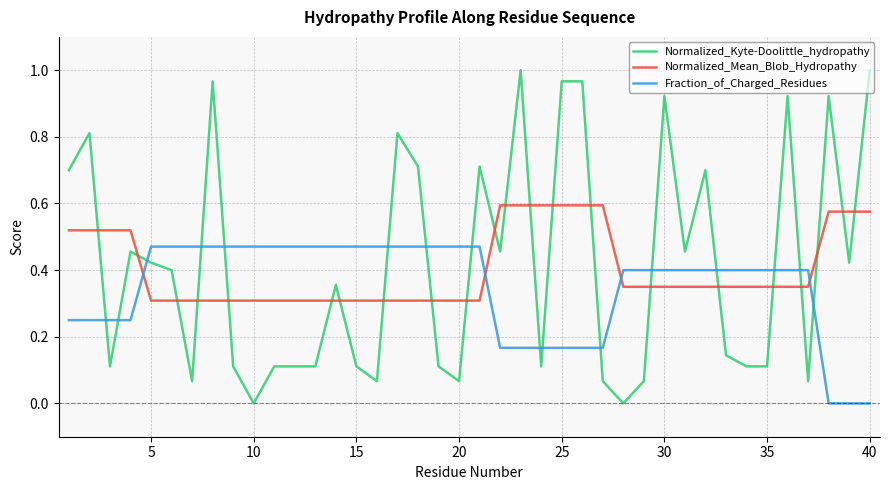

After their last crossing, which series has the higher values: Normalized_Kyte-Doolittle_hydropathy or Fraction_of_Charged_Residues?

Normalized_Kyte-Doolittle_hydropathy